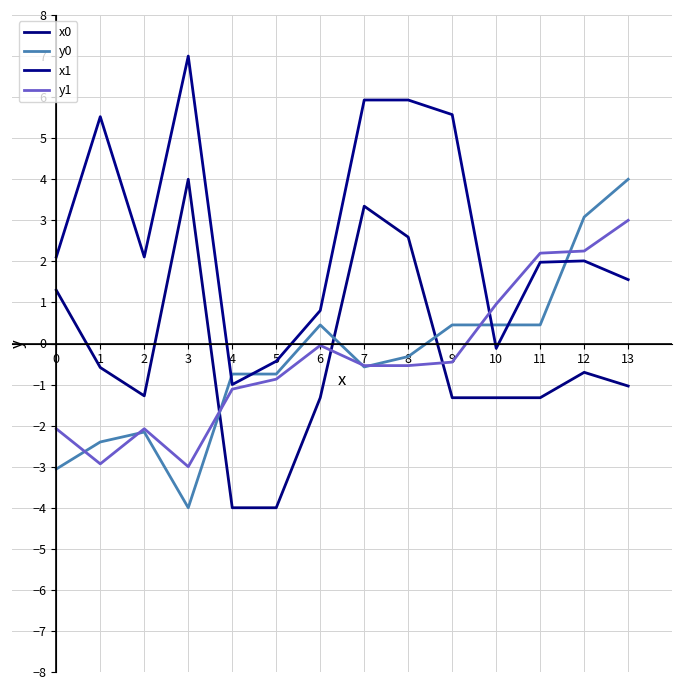

What is the difference between the maximum and minimum values in the x1 series?

8.0